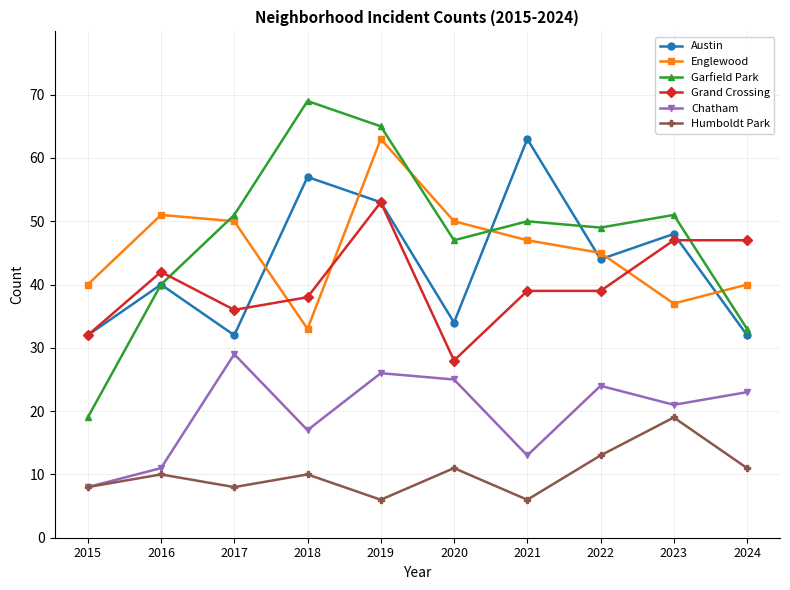

Where is the first local maximum for Chatham?

2017